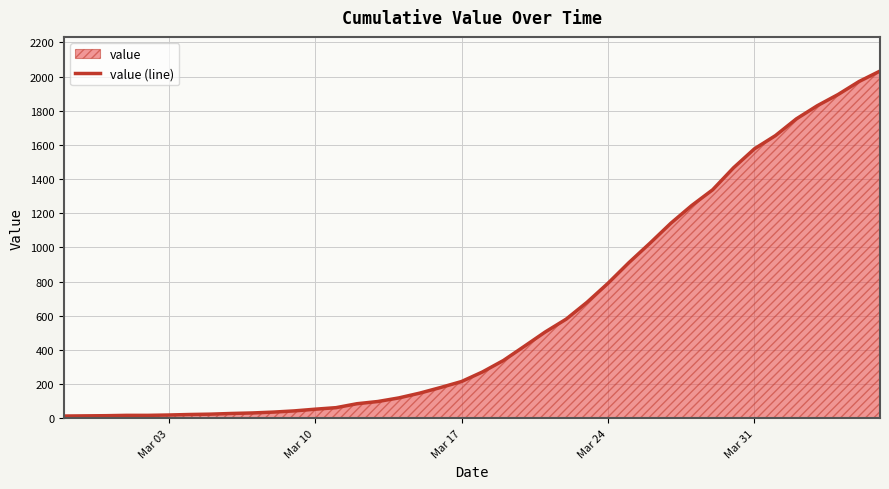

What is the greatest value displayed?

2032